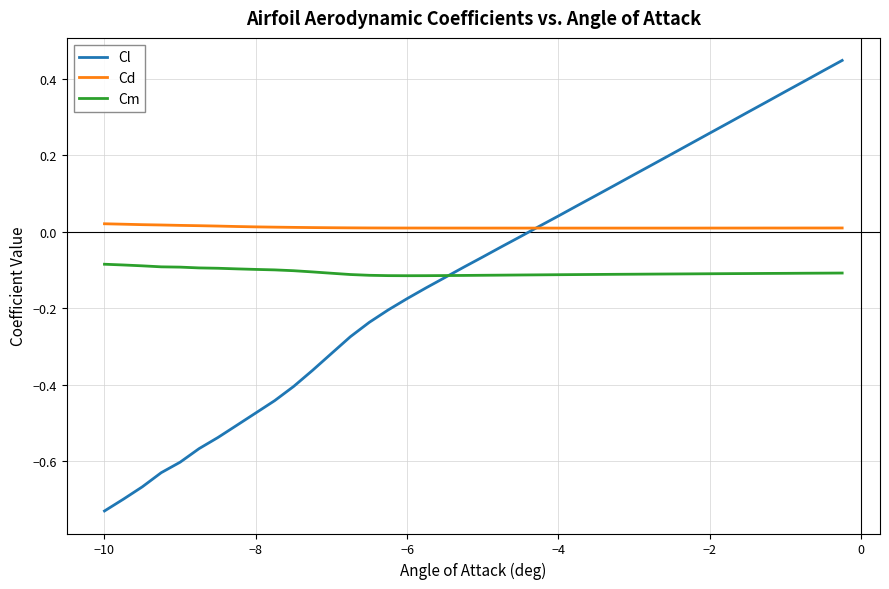

How many times do Cm and Cl cross each other?

1